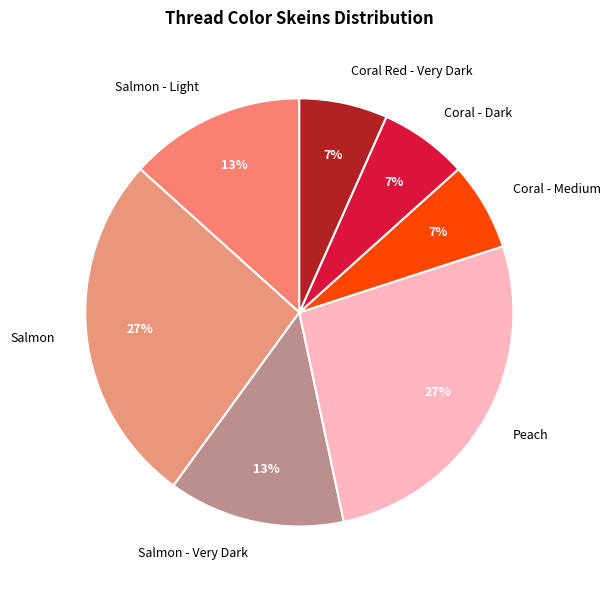

True or false: Salmon accounts for 27% of the total.

True